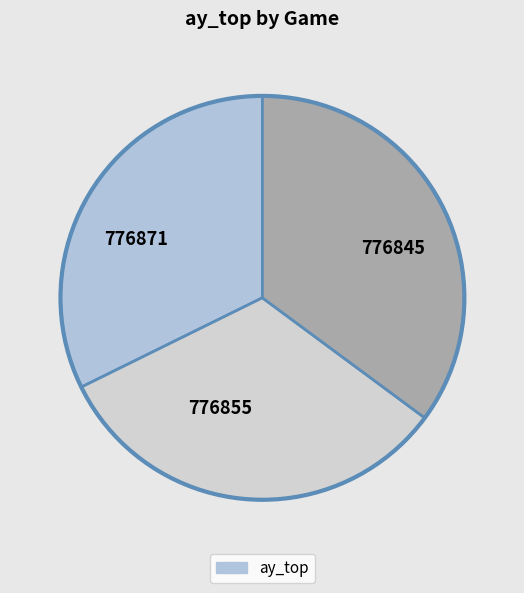

True or false: 776871 accounts for 32% of the total.

True